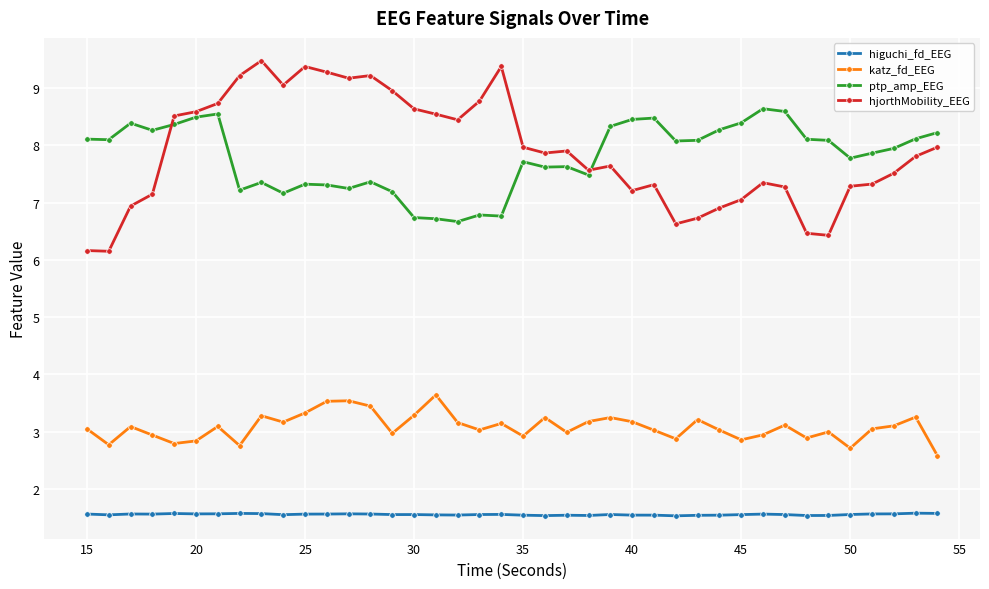

At how many categories does at least one series exceed 2?

40